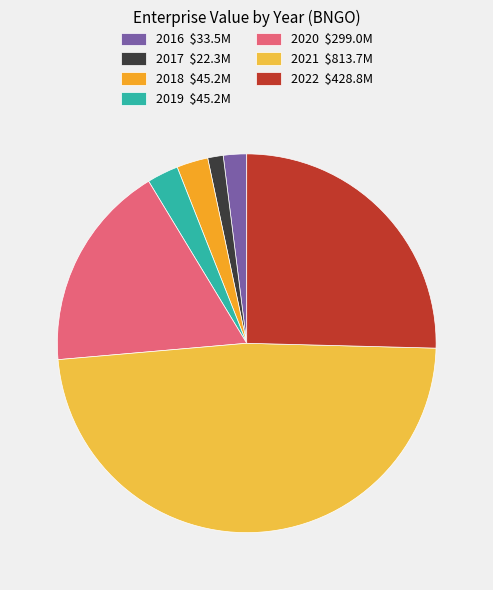

Does 2018 represent more than half of the total?

No